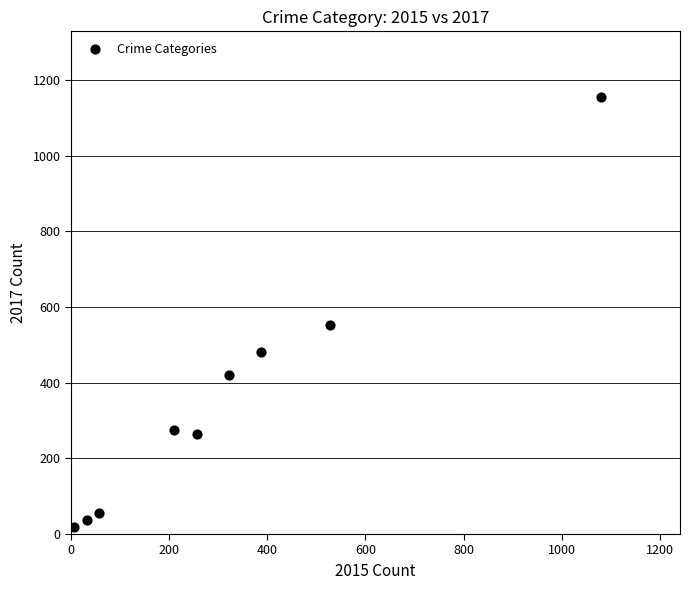

What is the range of Y values (max minus min)?

1137